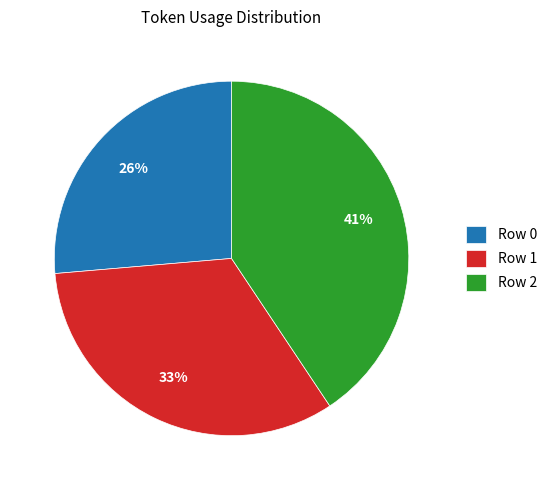

The Row 2 slice represents 28% of the pie. True or false?

False